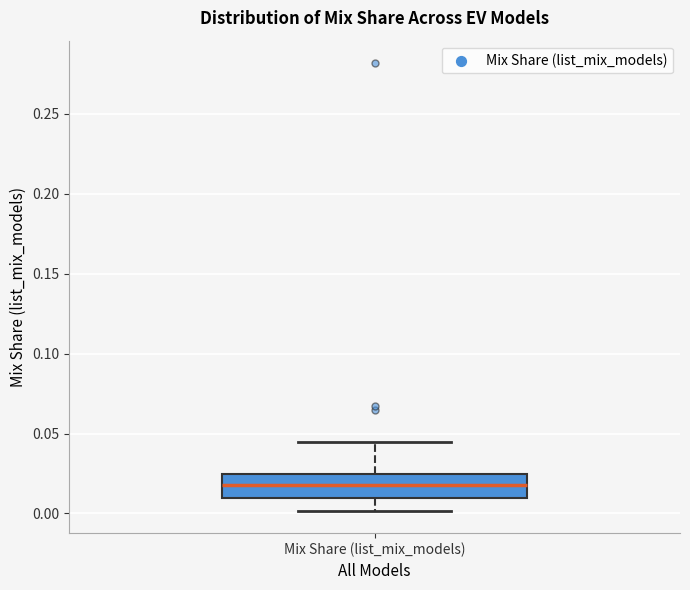

Transcribe this box plot: give where the median line is, the range the box spans, and where the two whiskers end, as read against the y-axis. The values are not printed on the chart, so give them approximately, as read against the axis.

median 0.020, box 0.010 to 0.025, whiskers 0.000 to 0.045